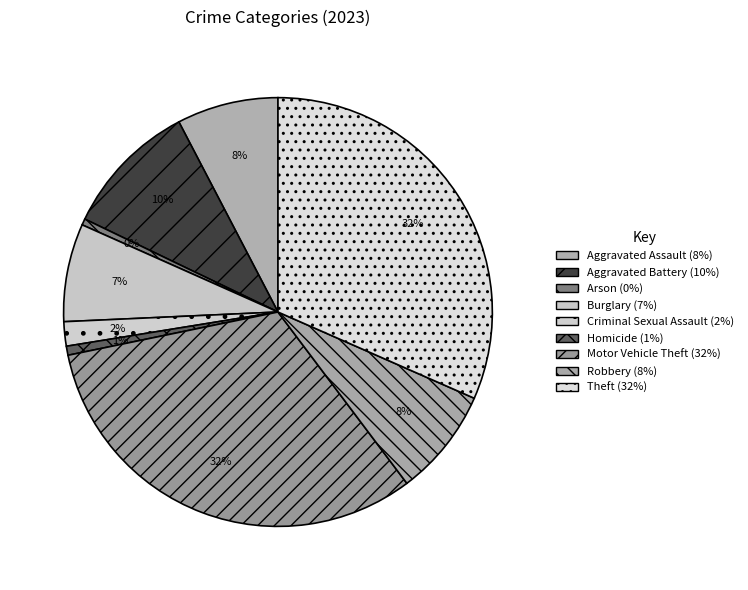

What is the smallest slice in the pie chart?

Arson